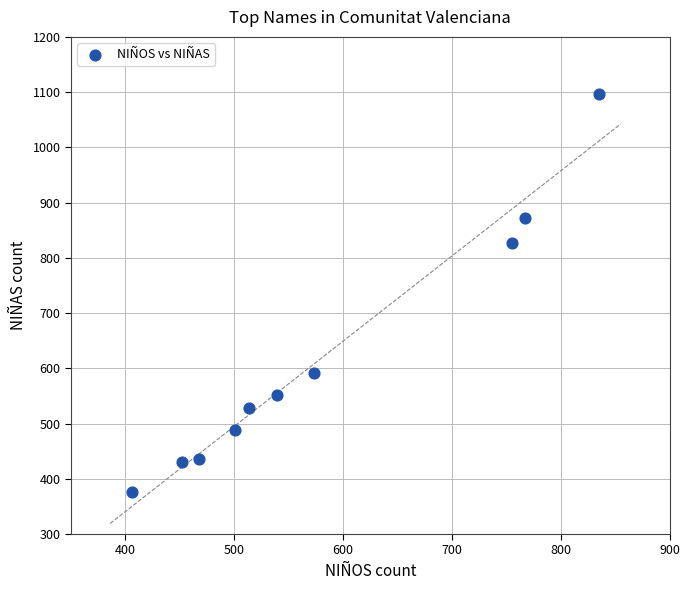

What is the range of Y values (max minus min)?

720